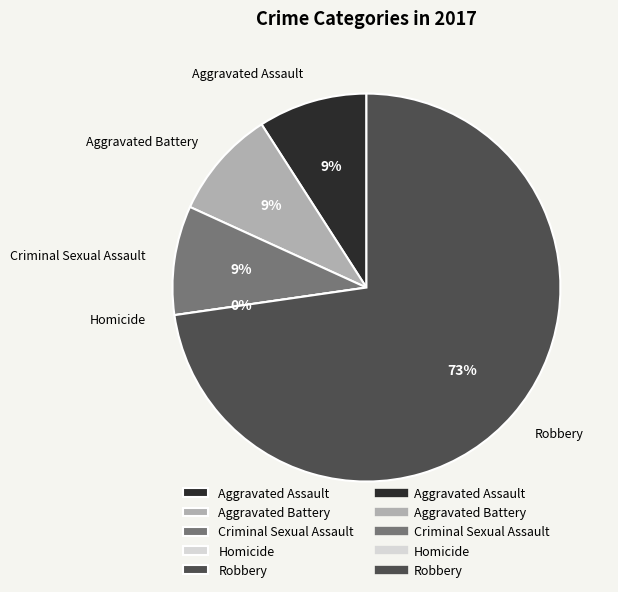

How many slices are in this pie chart?

5